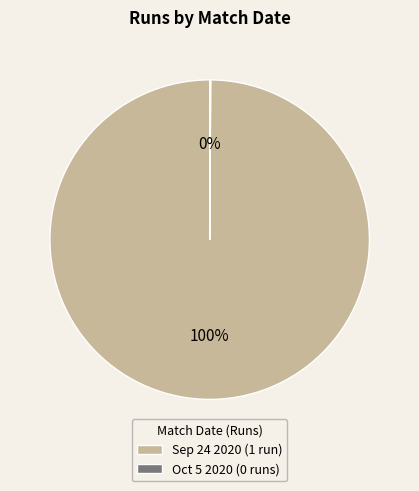

To the nearest percent, what is the difference between the largest and smallest slice percentages?

100%